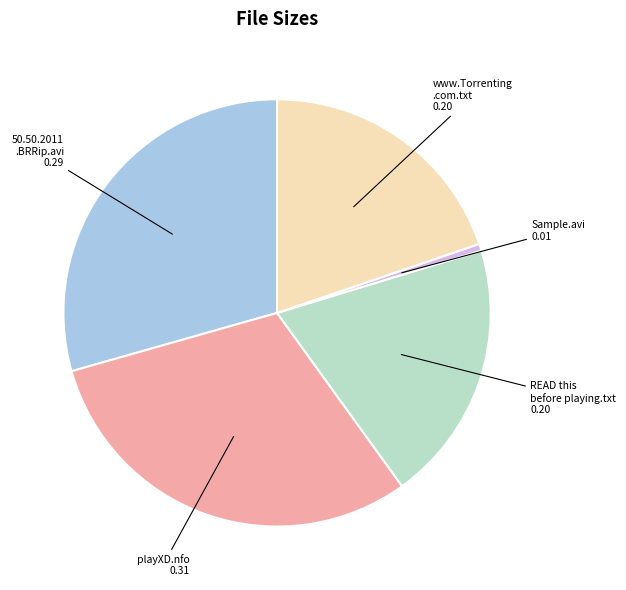

Combined, do Sample.avi and playXD.nfo account for over 50%?

No